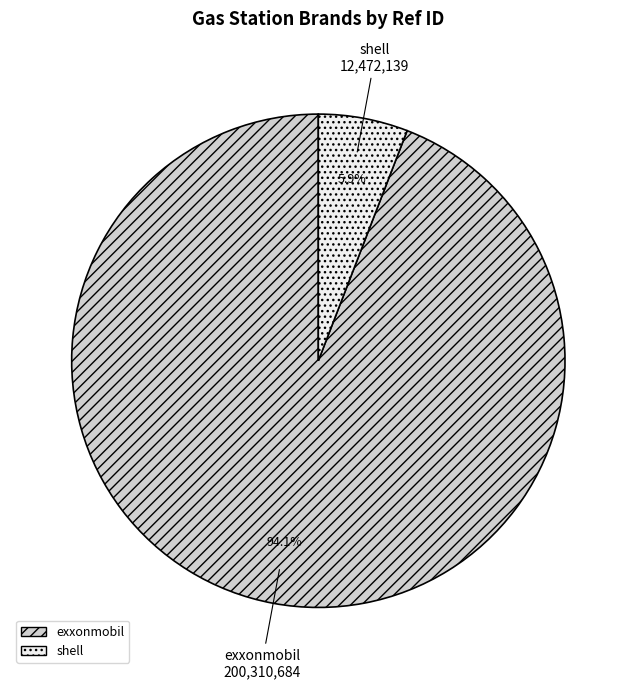

Does any single category account for the majority?

Yes